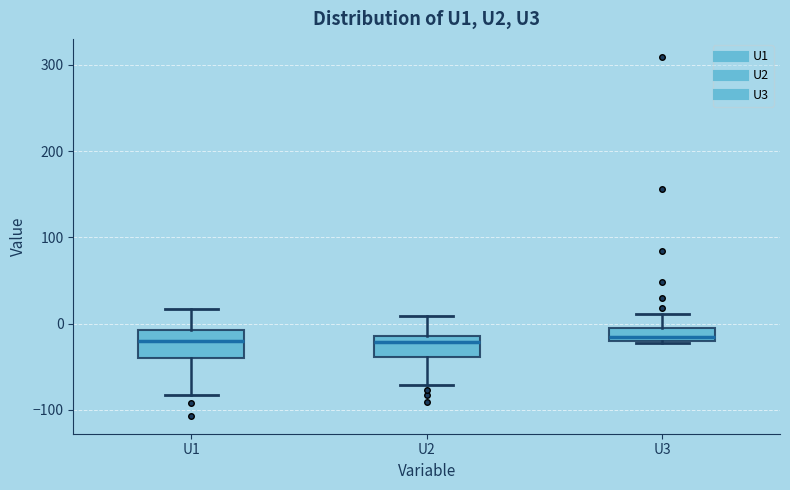

Reading left to right, transcribe this box plot: for each box, give where its median line is, the range the box spans, and where its two whiskers end, as read against the y-axis. The values are not printed on the chart, so give them approximately, as read against the axis.

U1: median -20, box -40 to -10, whiskers -80 to 20
U2: median -20, box -40 to -10, whiskers -70 to 10
U3: median -20 (just above the box's lower edge), box -20 to -10, whiskers -20 to 10